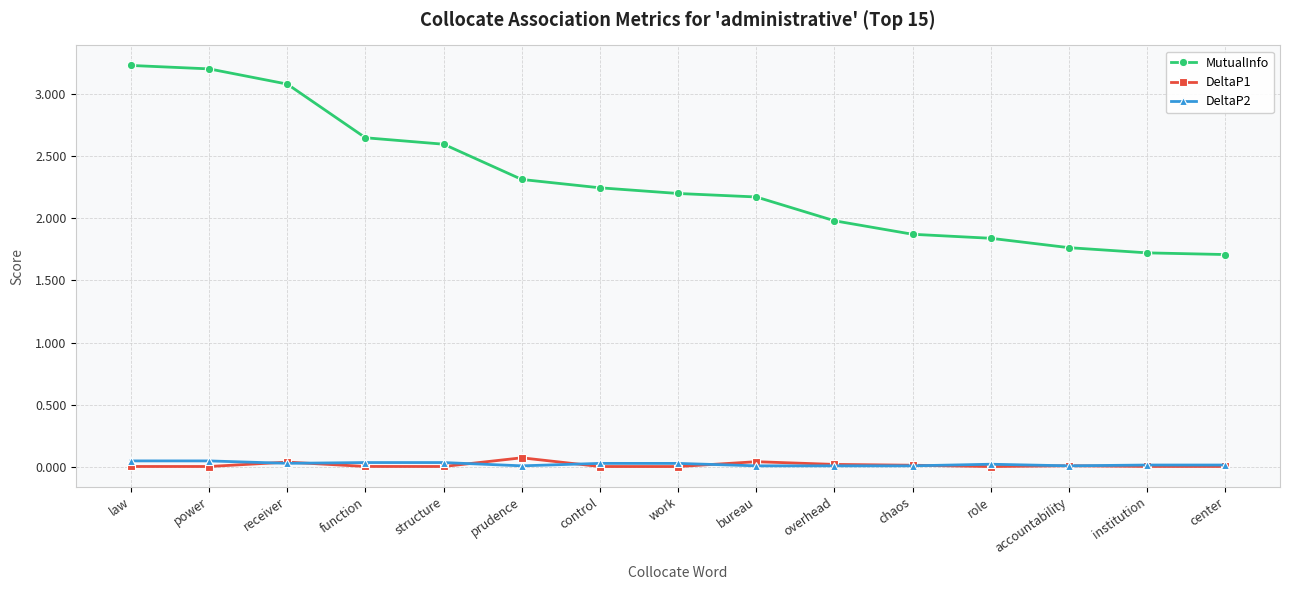

What is the sum of the DeltaP2 values at function and power?

0.1